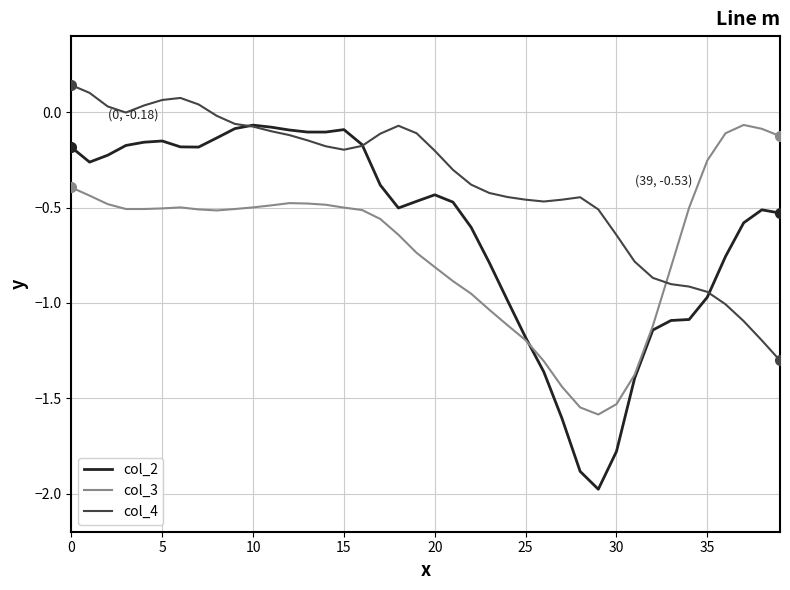

Which series has the largest range (max minus min)?

col_2